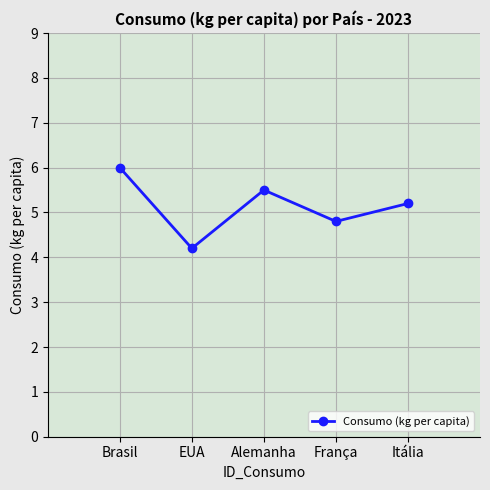

What is the difference between the maximum and minimum values?

1.8